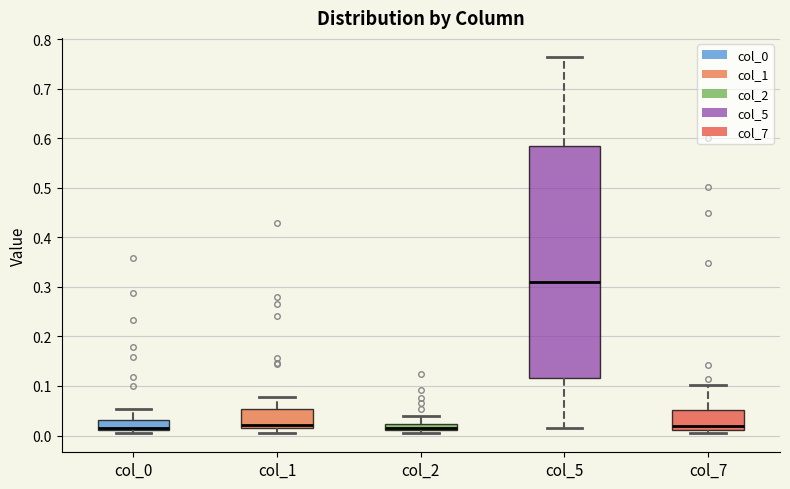

Where does the median line of the box for col_0 sit on the y-axis? The values are not printed on the chart, so give them approximately, as read against the axis.

0.02